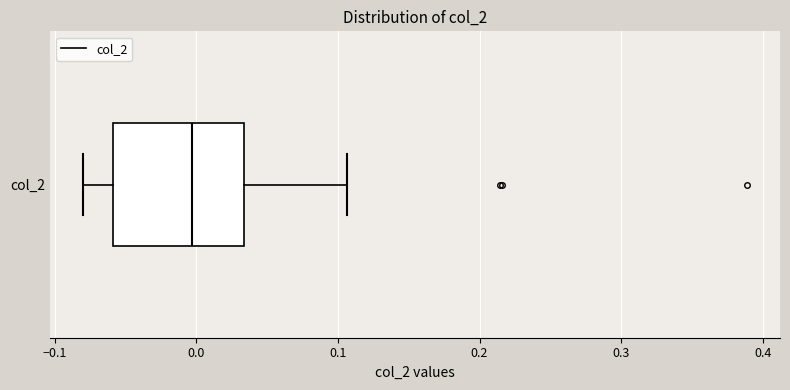

Read this box plot against the x-axis: the position of the median line, the range covered by the box, and the ends of both whiskers. The values are not printed on the chart, so give them approximately, as read against the axis.

median 0.00, box -0.06 to 0.03, whiskers -0.08 to 0.11